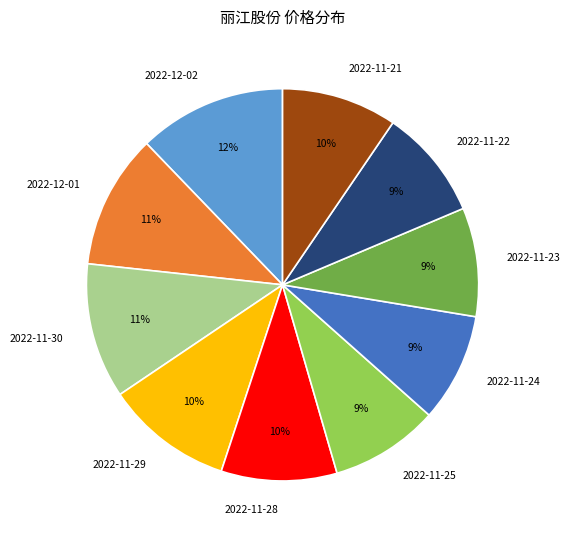

Does 2022-11-30 account for over 50% of the chart?

No